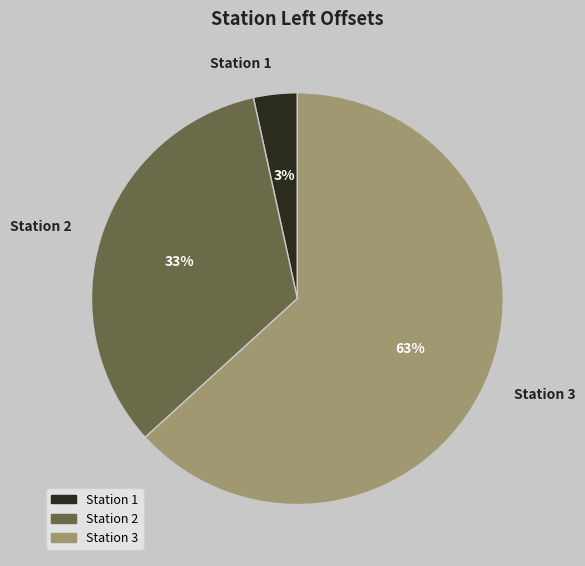

Which has a higher value, Station 2 or Station 3?

Station 3